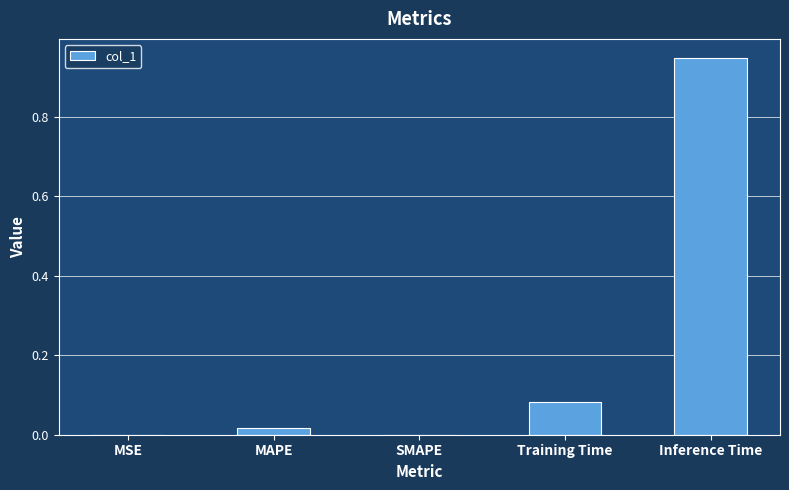

How many data points does each series have?

5